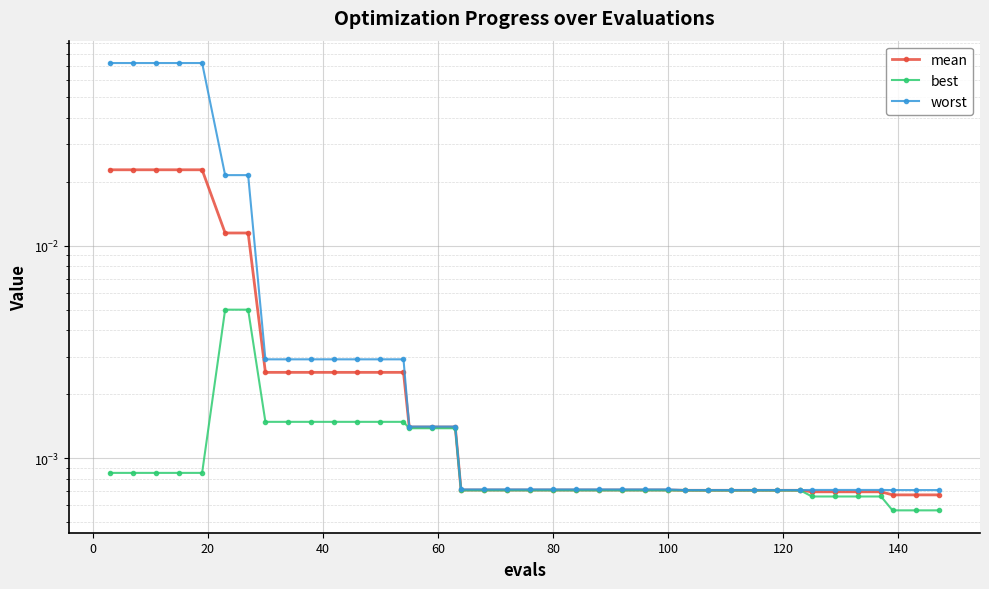

Which series has the largest range (max minus min)?

worst